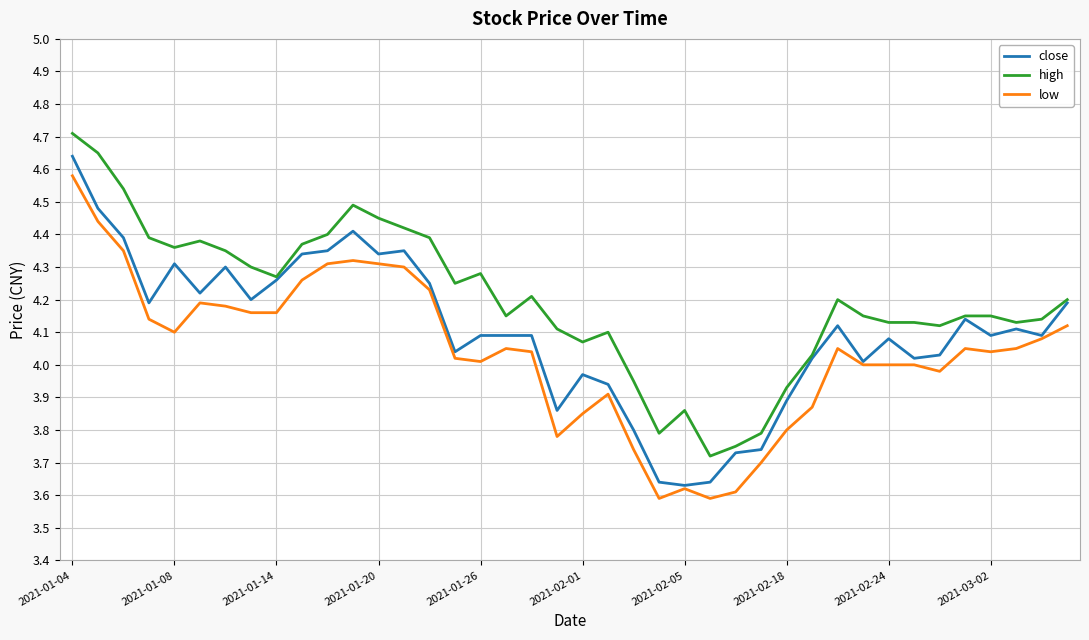

Which series has the widest spread of values?

close